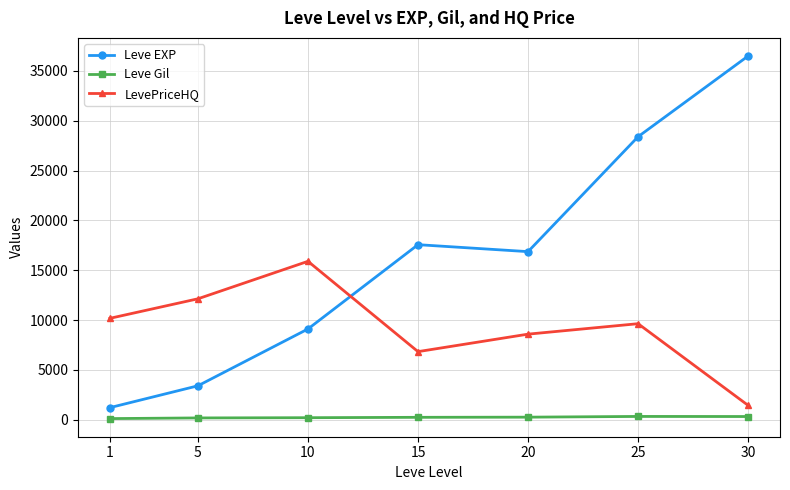

Which category has the highest value across all series?

30